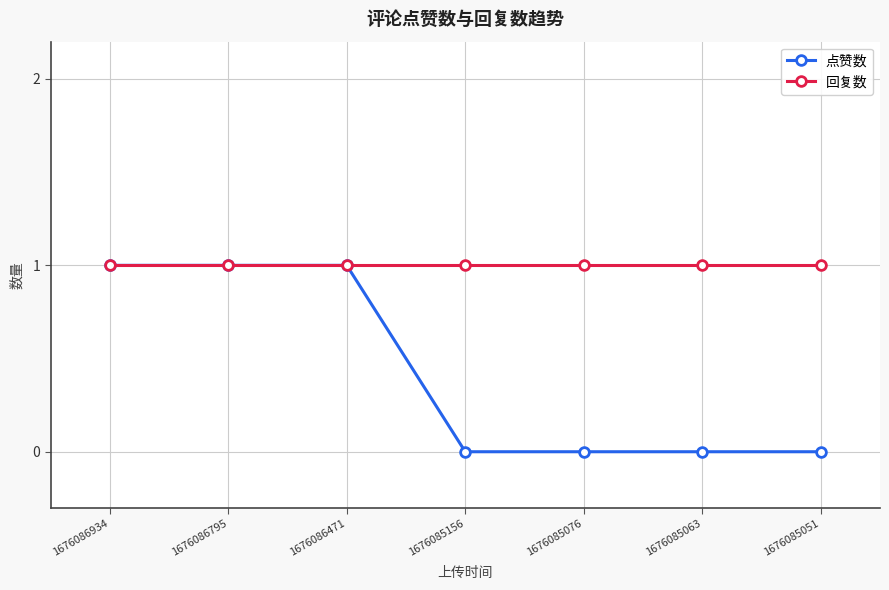

Is it true that 点赞数 equals 0 at 1676085051?

True